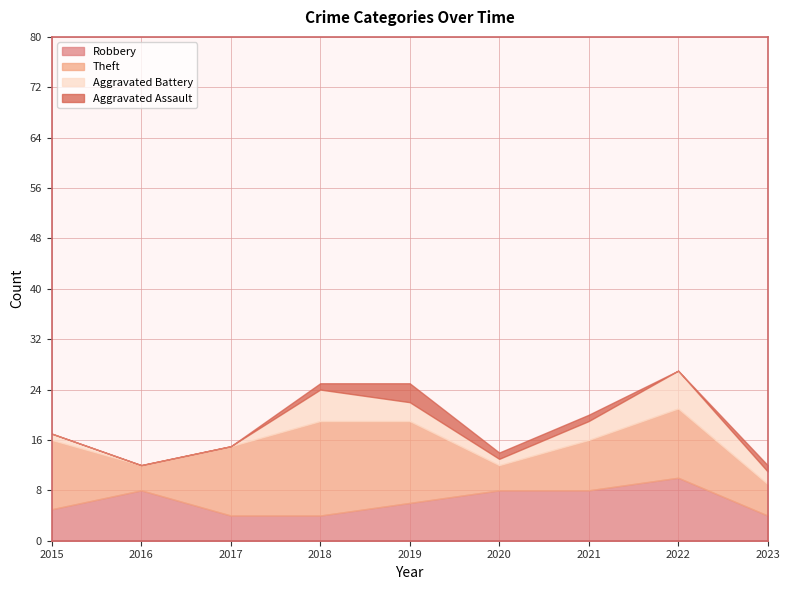

Does the chart display data point markers on the line(s)?

No